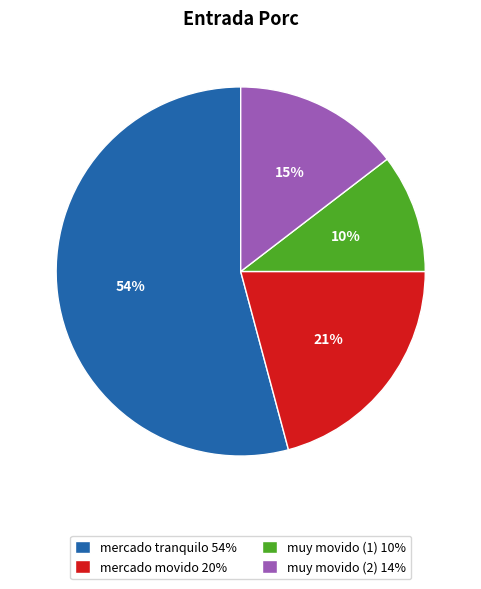

True or false: mercado movido accounts for 21% of the total.

True